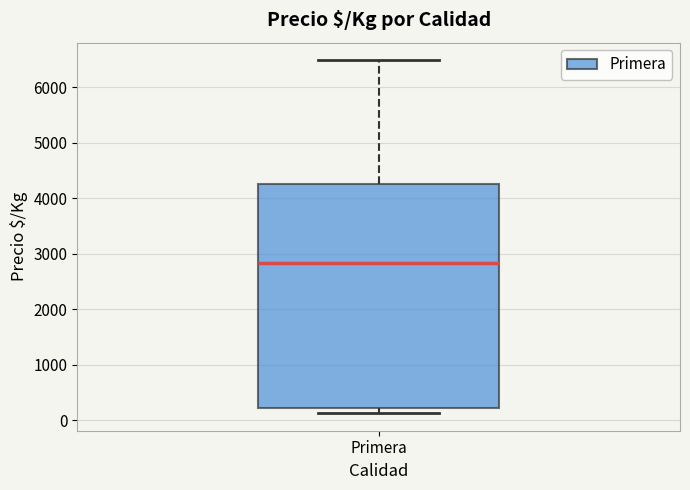

Read this box plot against the y-axis: the position of the median line, the range covered by the box, and the ends of both whiskers. The values are not printed on the chart, so give them approximately, as read against the axis.

median 2800, box 200 to 4300, whiskers 100 to 6500